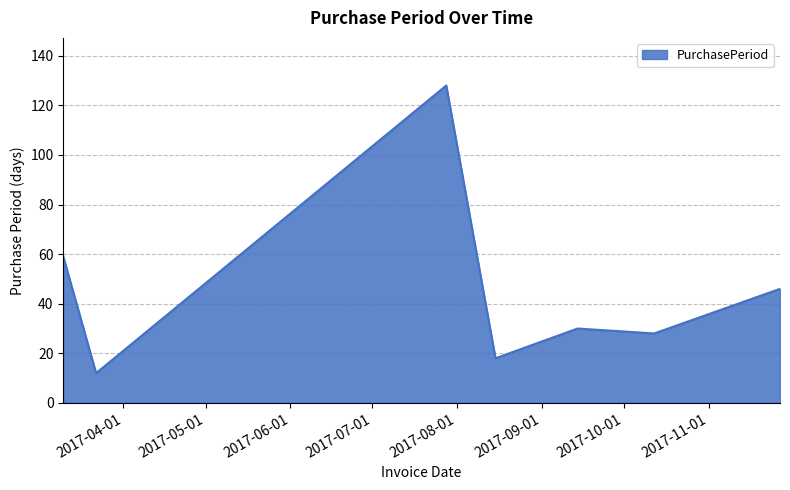

What is the minimum value shown in the chart?

12